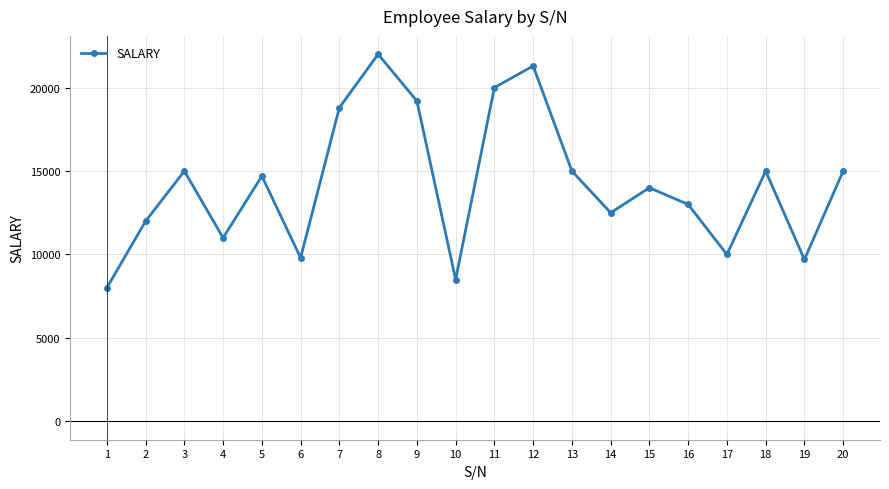

What is the value of the 15th point from the left?

14000